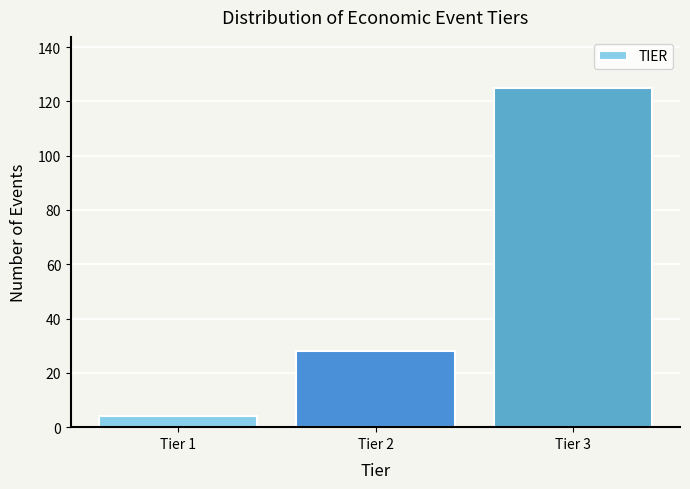

Reading left to right, extract all data points from this chart.

Tier 1=4	Tier 2=28	Tier 3=125